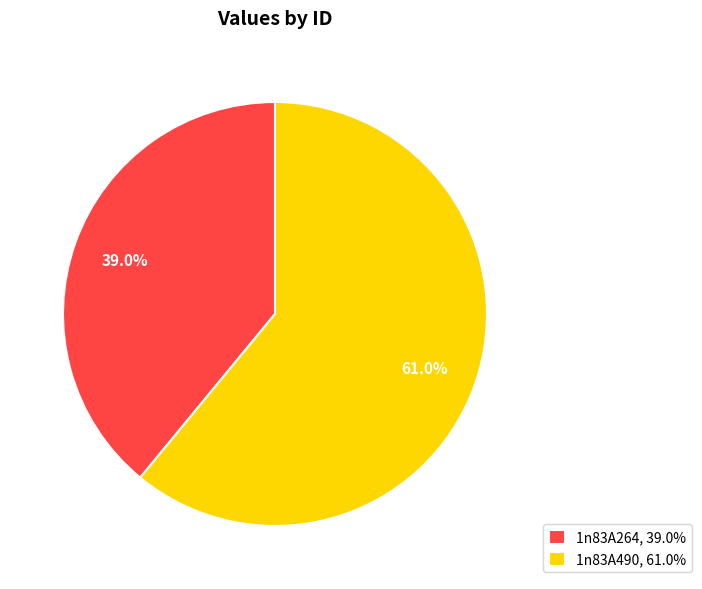

What percentage do 1n83A264 and 1n83A490 together represent?

100.0%